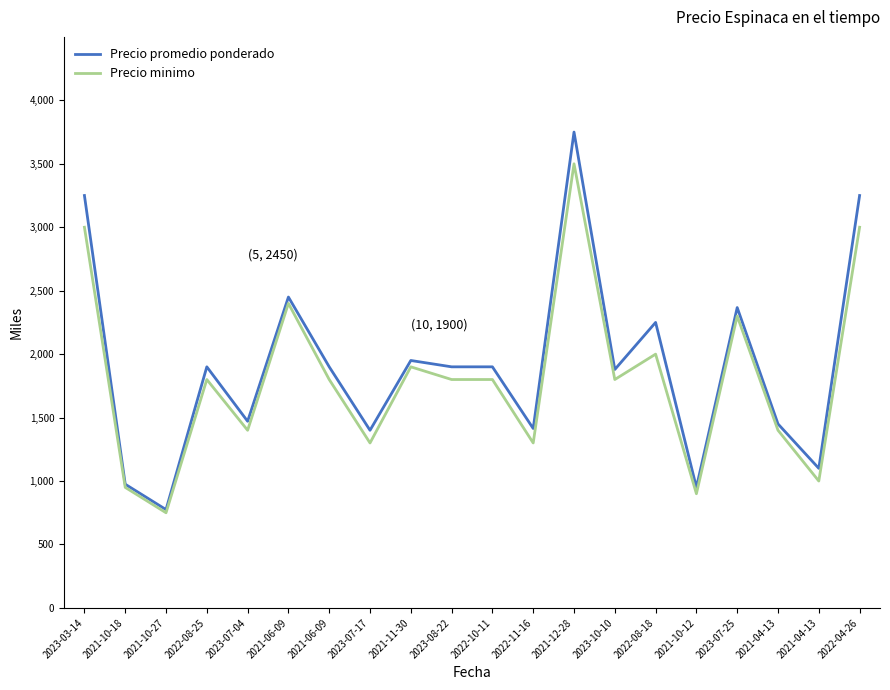

How many values in the Precio minimo series are below 1800?

8